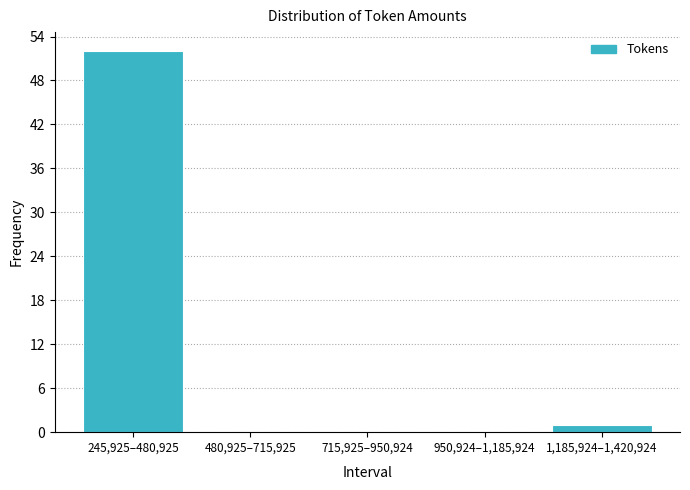

Reading right to left, what are all the values shown in this chart?

1,185,924–1,420,924=1	950,924–1,185,924=0	715,925–950,924=0	480,925–715,925=0	245,925–480,925=52